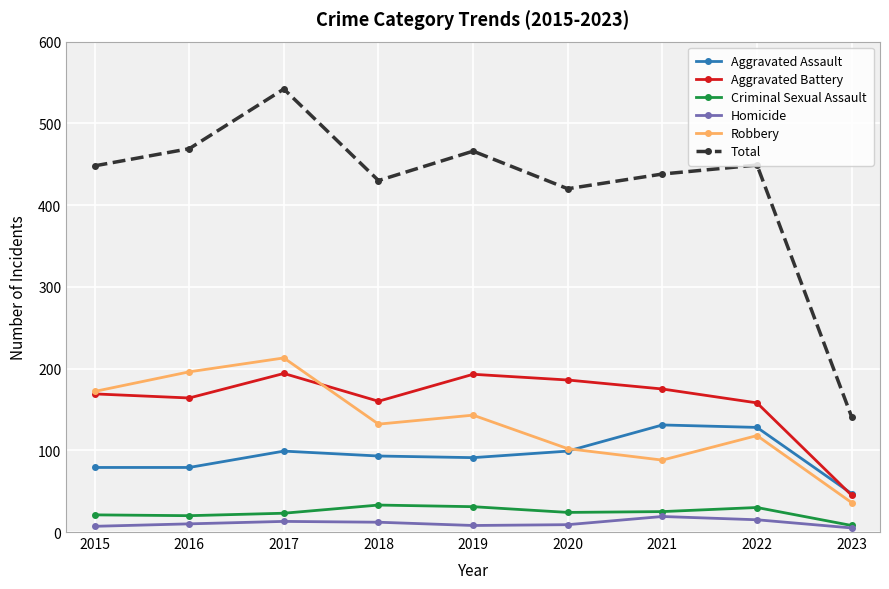

How many lines are shown in the chart?

6